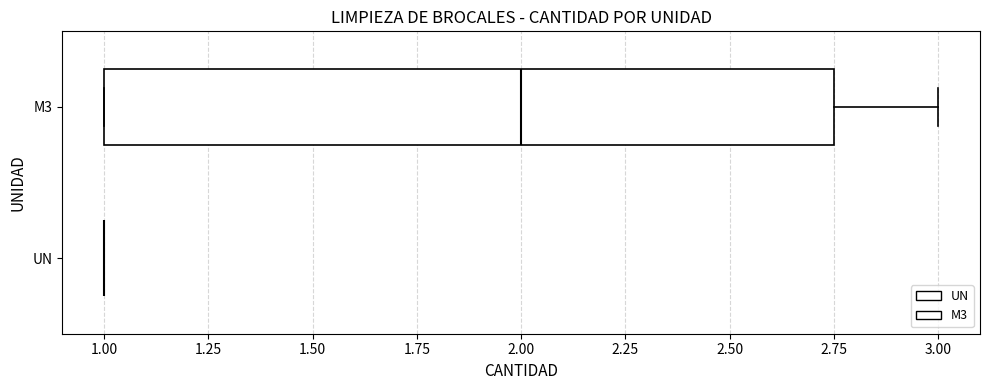

Which box is the widest, from its left edge to its right edge?

M3